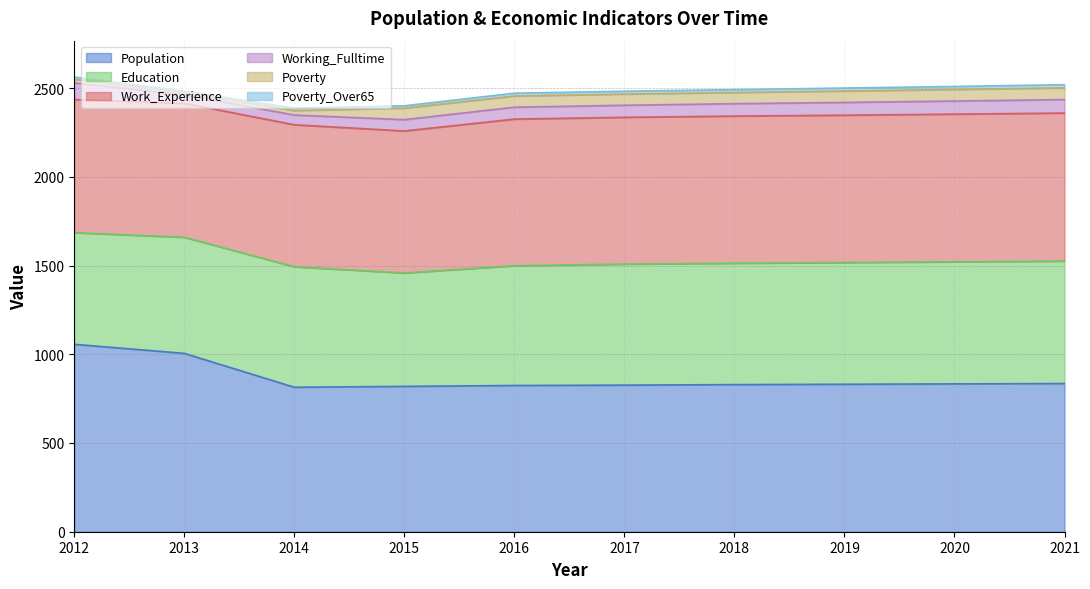

Reading left to right, list all the values displayed in this chart.

Population: 2012=1056	2013=1005	2014=814	2015=819	2016=824	2017=826	2018=829	2019=831	2020=833	2021=835
Education: 2012=629	2013=654	2014=679	2015=639	2016=675	2017=682	2018=684	2019=686	2020=688	2021=690
Work_Experience: 2012=750	2013=755	2014=800	2015=800	2016=826	2017=827	2018=829	2019=830	2020=832	2021=834
Working_Fulltime: 2012=94	2013=48	2014=55	2015=64	2016=67	2017=68	2018=70	2019=72	2020=74	2021=76
Poverty: 2012=21	2013=11	2014=25	2015=65	2016=63	2017=63	2018=63	2019=64	2020=65	2021=66
Poverty_Over65: 2012=12	2013=9	2014=14	2015=13	2016=16	2017=16	2018=16	2019=17	2020=17	2021=18